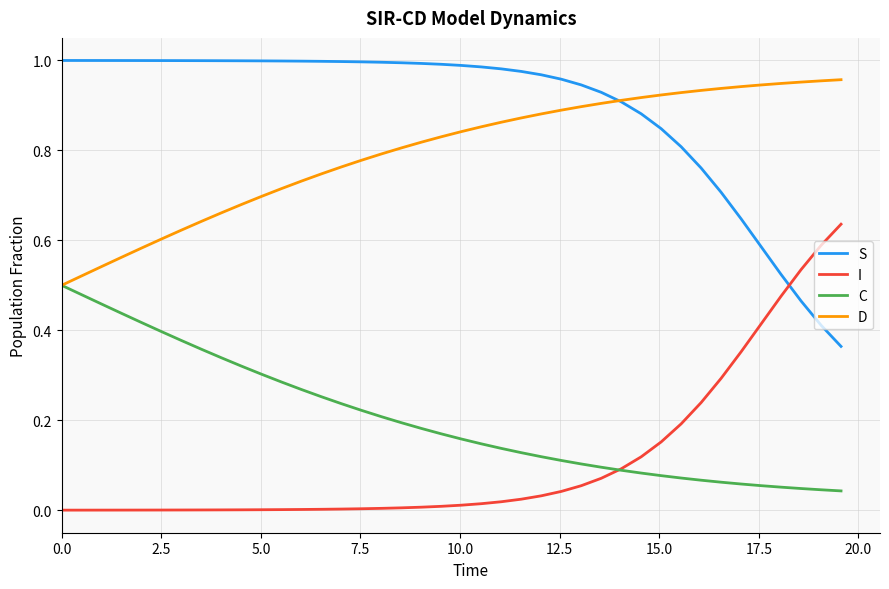

True or false: D and I cross at least once.

False